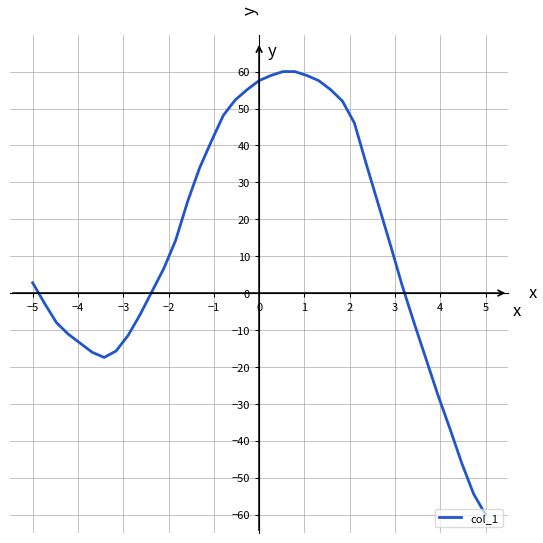

What is the greatest value displayed?

60.0